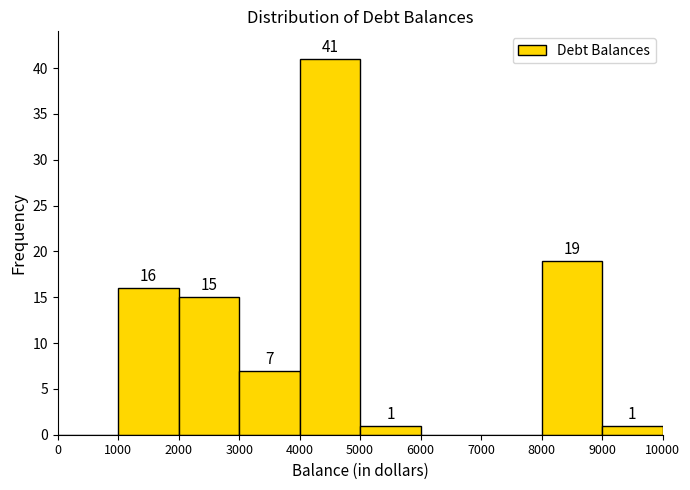

Over which range of the x-axis is the bar tallest?

4000 to 5000